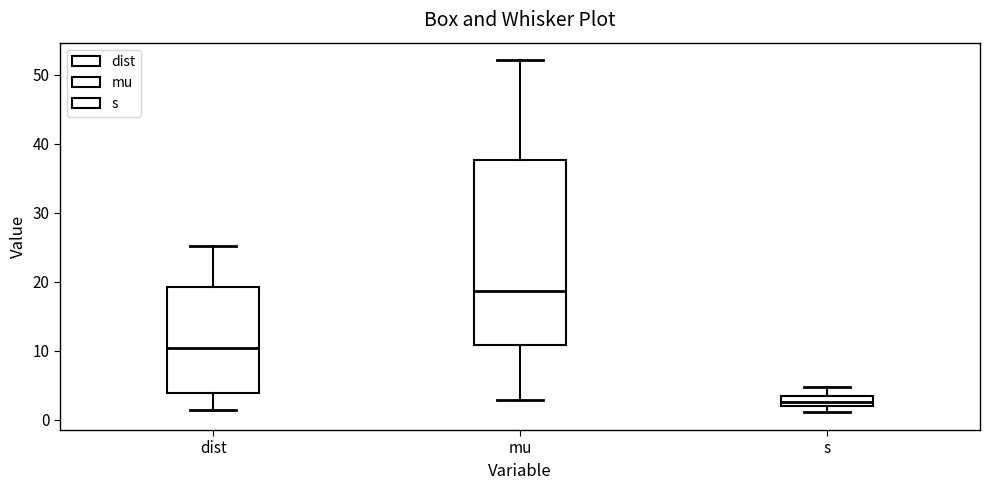

Comparing the boxes themselves (not the whiskers), which one is the tallest?

mu